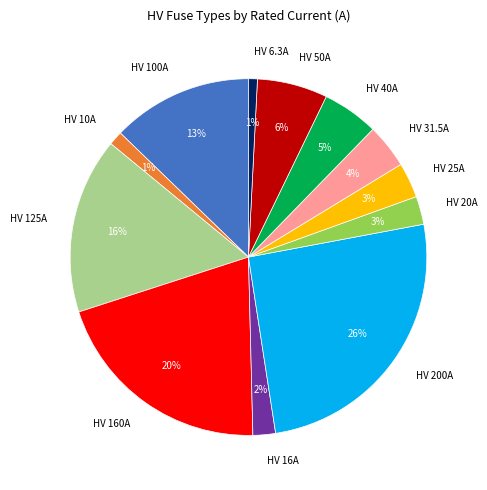

Does any single category account for the majority?

No